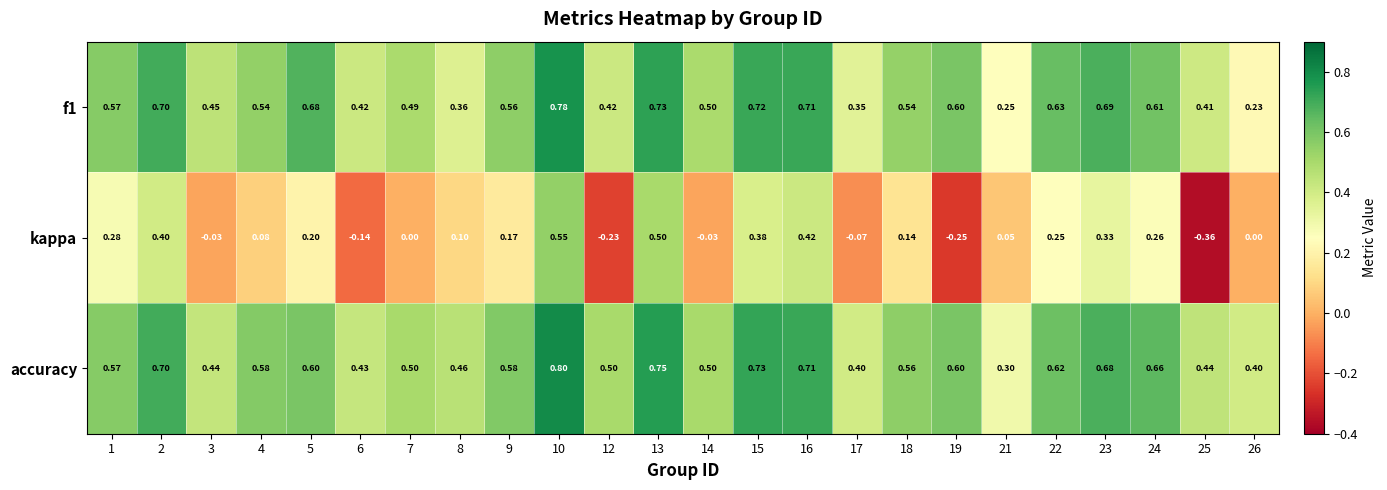

Which series has the largest total across all categories?

accuracy